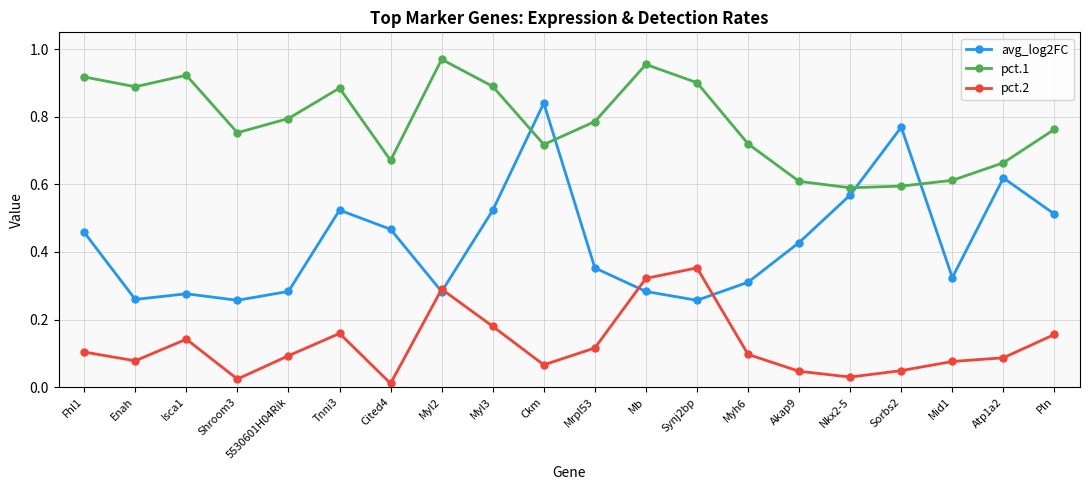

Where is the first local maximum for avg_log2FC?

Isca1